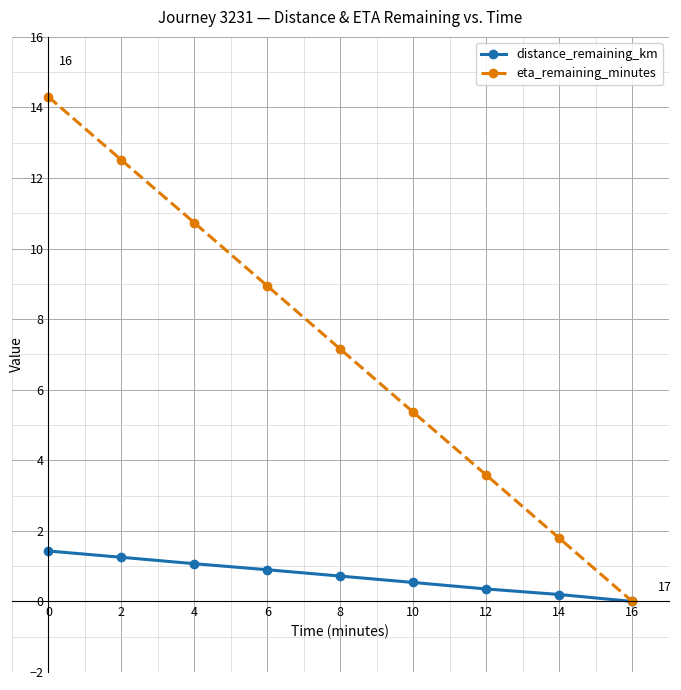

Does the chart have visible grid lines?

Yes